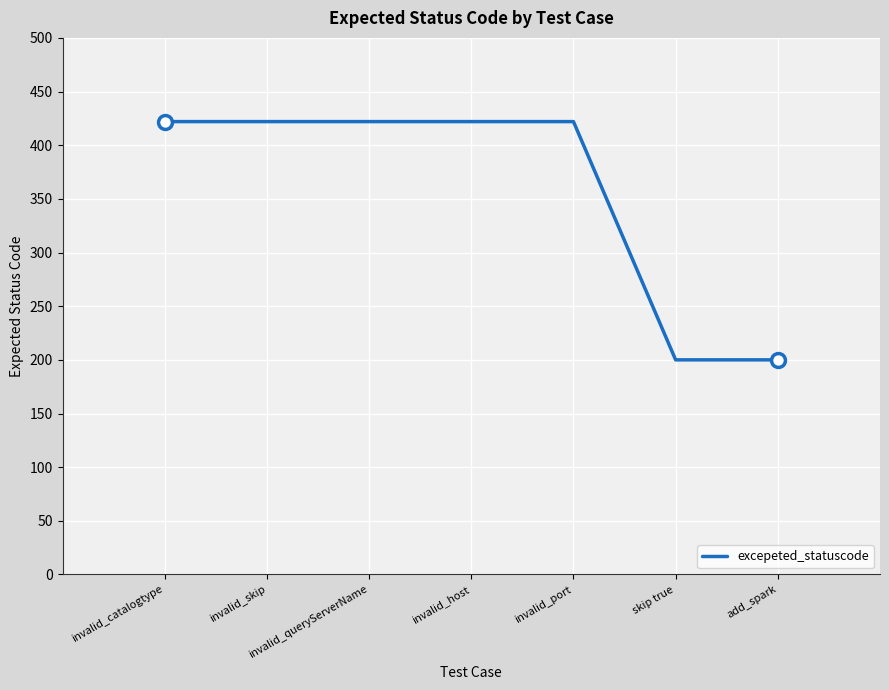

What is the sum of the values at invalid_skip and add_spark?

622